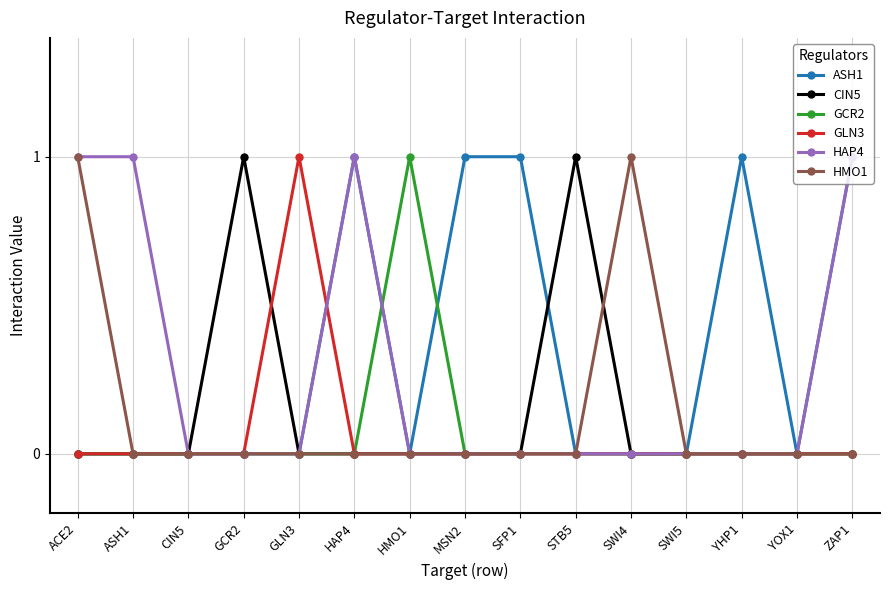

What is the sum of the CIN5 values at SFP1 and GCR2?

1